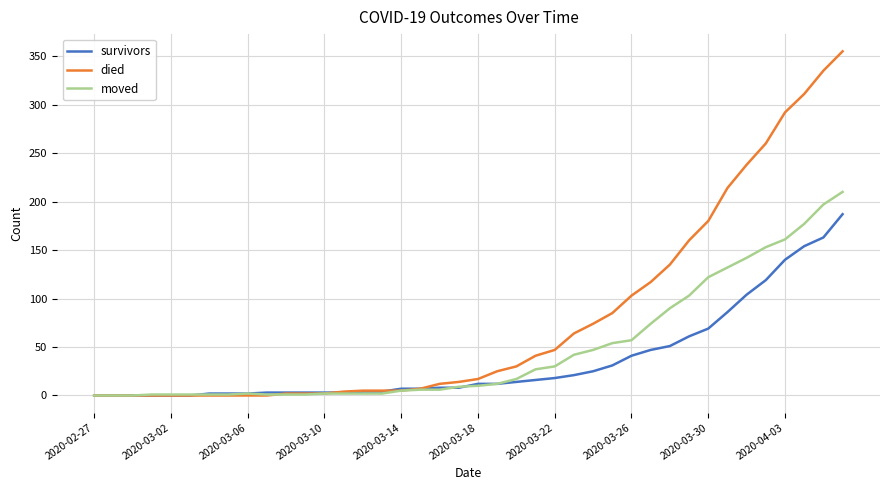

What is the maximum value for survivors?

187